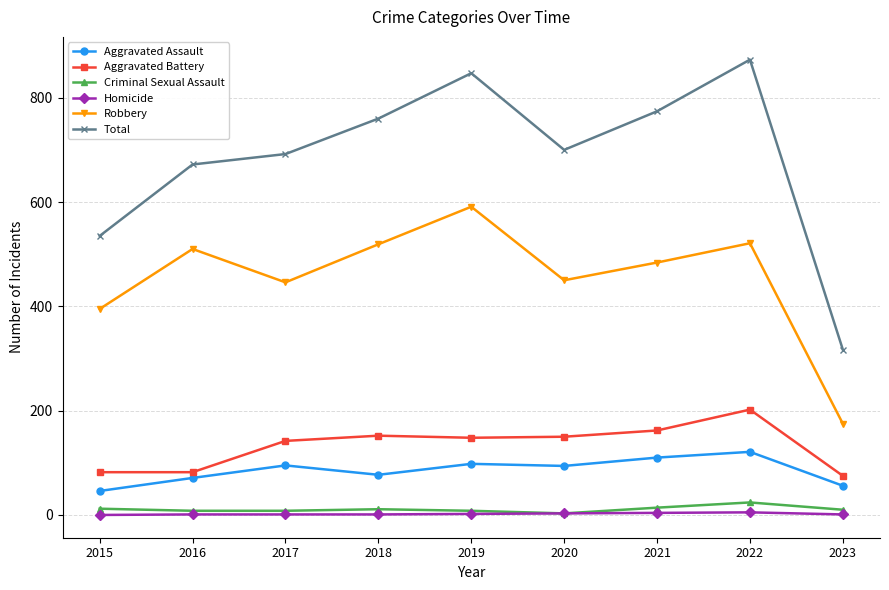

Which series has the largest range (max minus min)?

Total